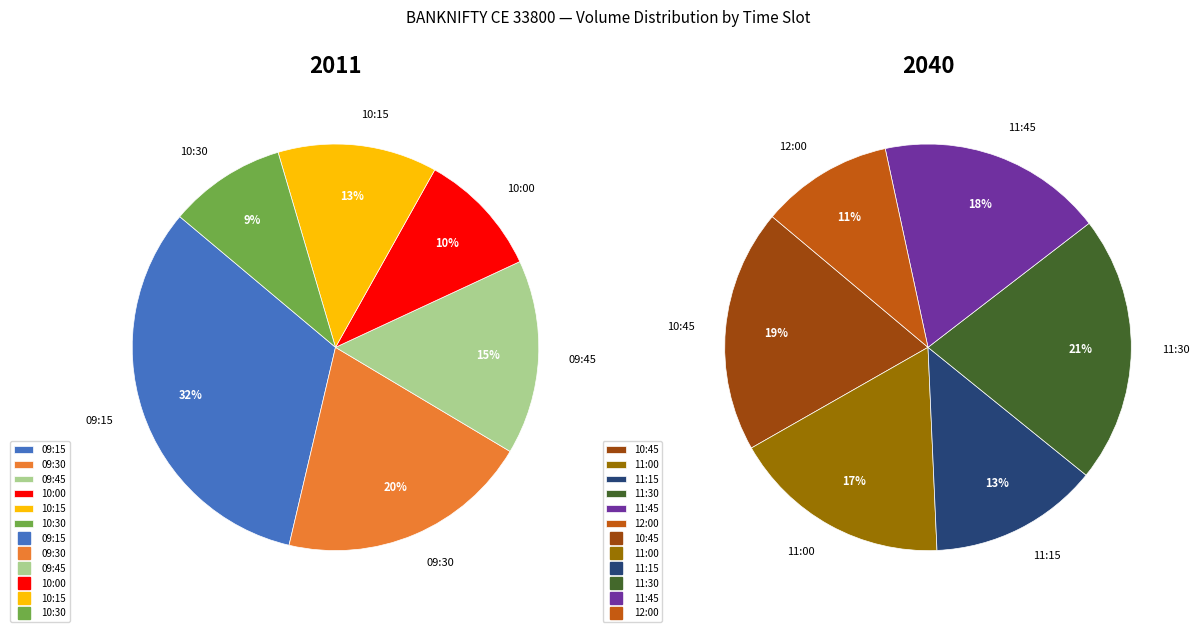

Which category has the biggest portion of the pie?

09:15